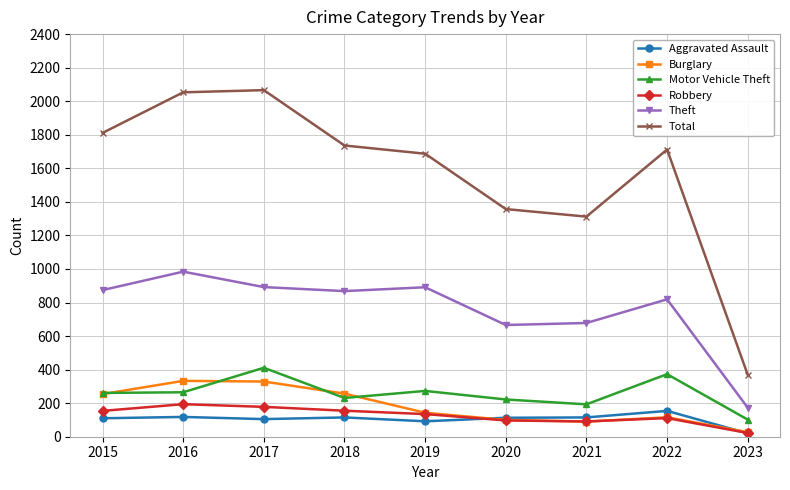

What is the spread (max minus min) of values at 2022?

1601